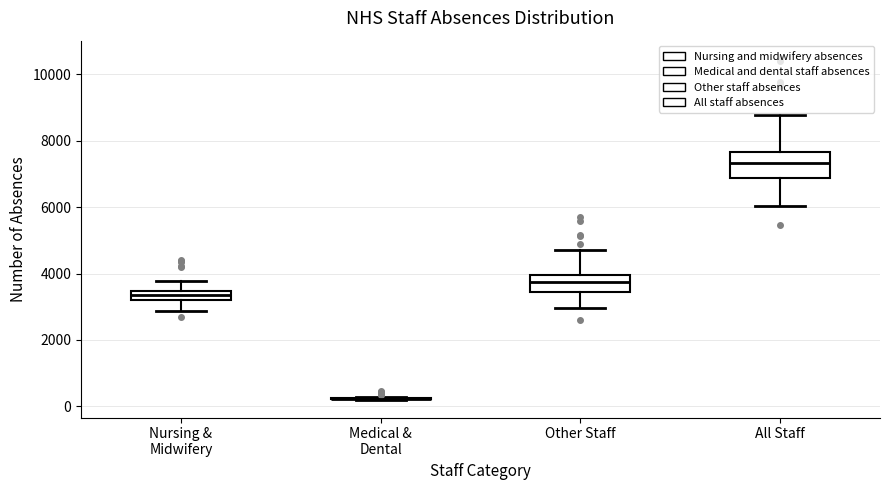

Which box is the tallest, from its lower edge to its upper edge?

All Staff